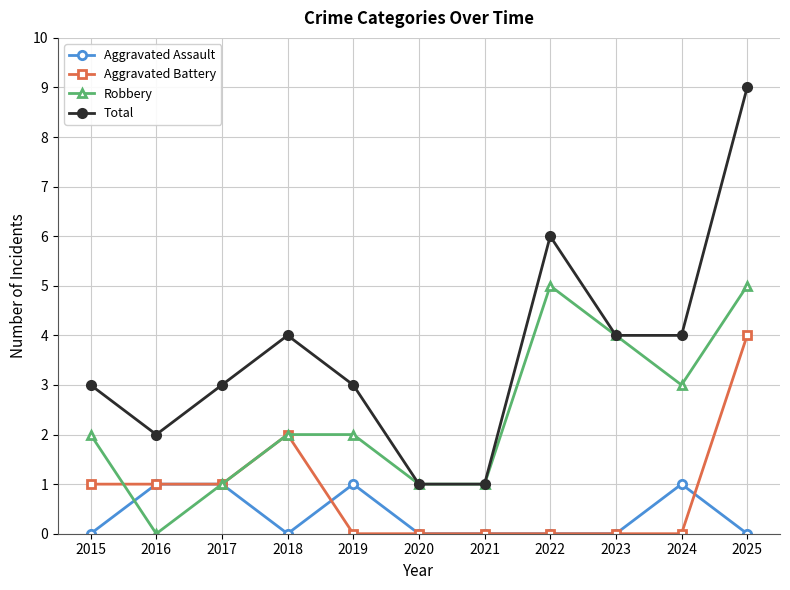

What is the value of the Total point at the 2nd from the left?

2